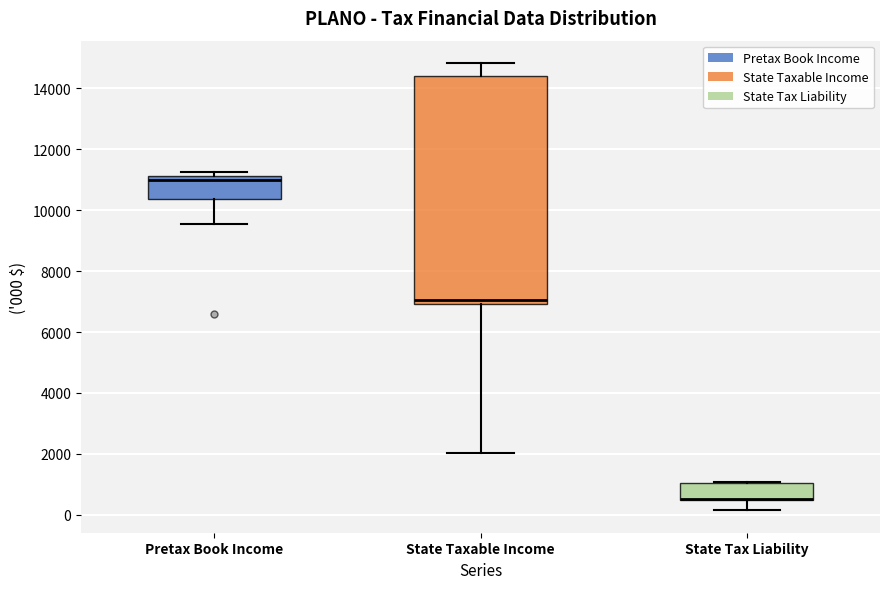

Reading left to right, transcribe this box plot: for each box, give where its median line is, the range the box spans, and where its two whiskers end, as read against the y-axis. The values are not printed on the chart, so give them approximately, as read against the axis.

Pretax Book Income: median 11000, box 10400 to 11200, whiskers 9600 to 11200 (just above the box's upper edge)
State Taxable Income: median 7000 (just above the box's lower edge), box 7000 to 14400, whiskers 2000 to 14800
State Tax Liability: median 600 (drawn on the box's lower edge), box 400 to 1000, whiskers 200 to 1000